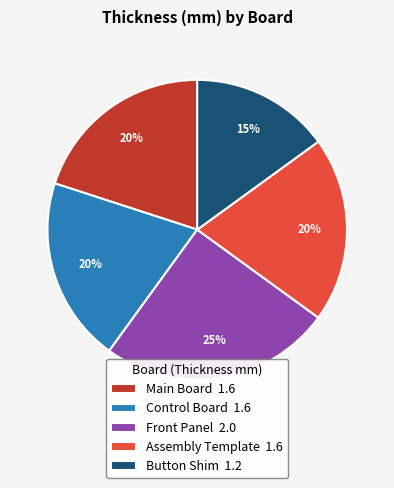

How many segments does this pie chart have?

5